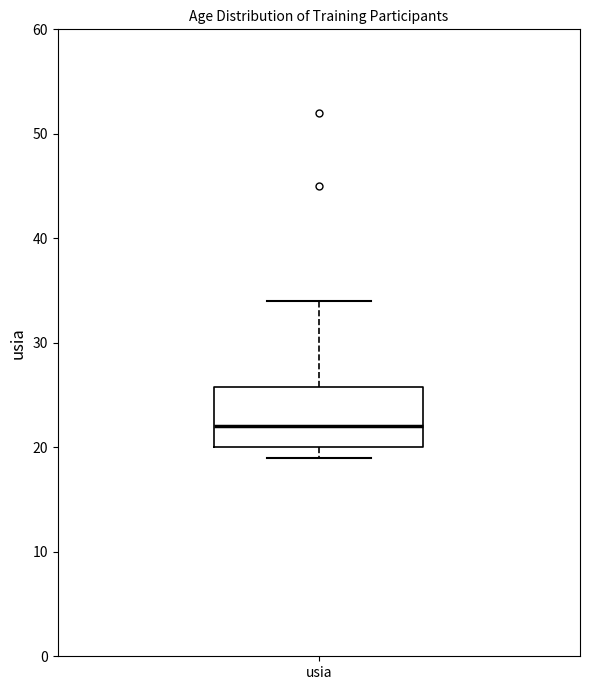

Where does the median line of the box for usia sit on the y-axis? The values are not printed on the chart, so give them approximately, as read against the axis.

22